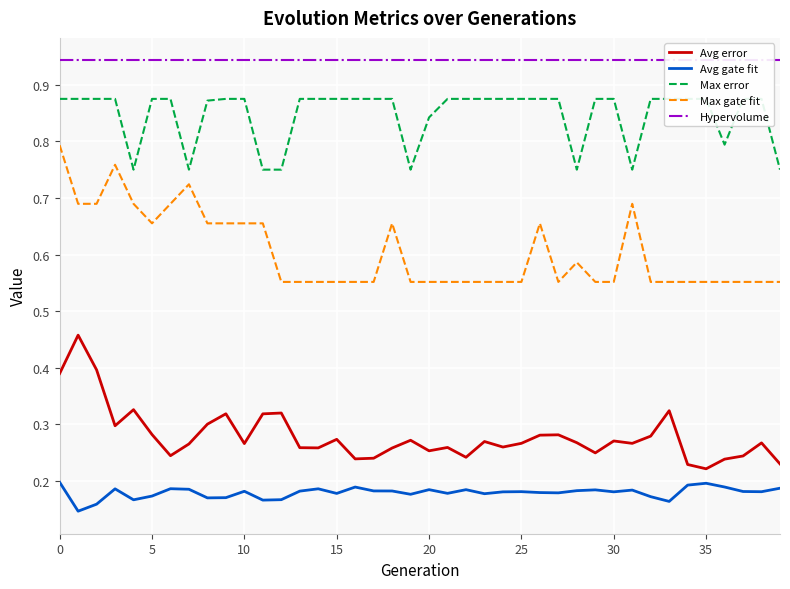

True or false: Avg gate fit and Max gate fit cross at least once.

False